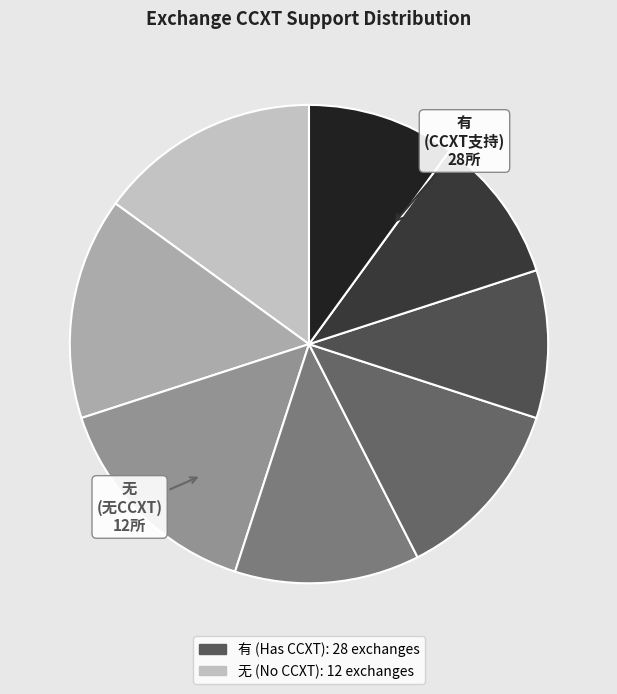

How many slices are in this pie chart?

8